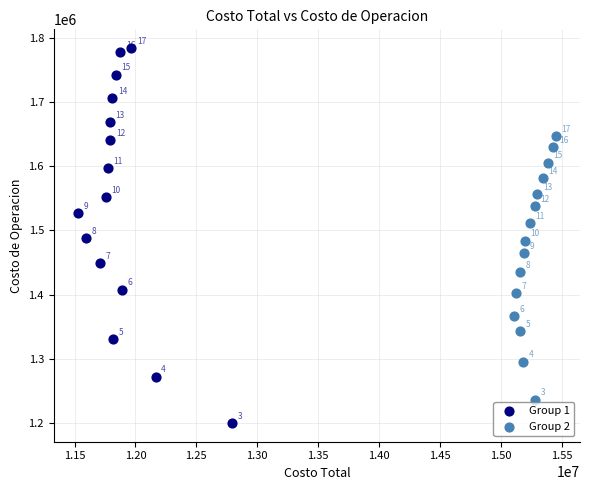

Which series contains the highest Y value?

Group 1